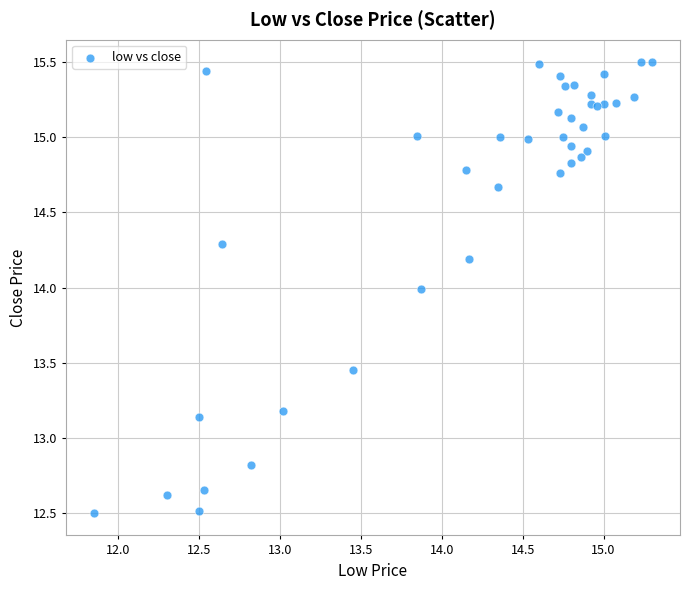

What is the range of Y values (max minus min)?

3.0